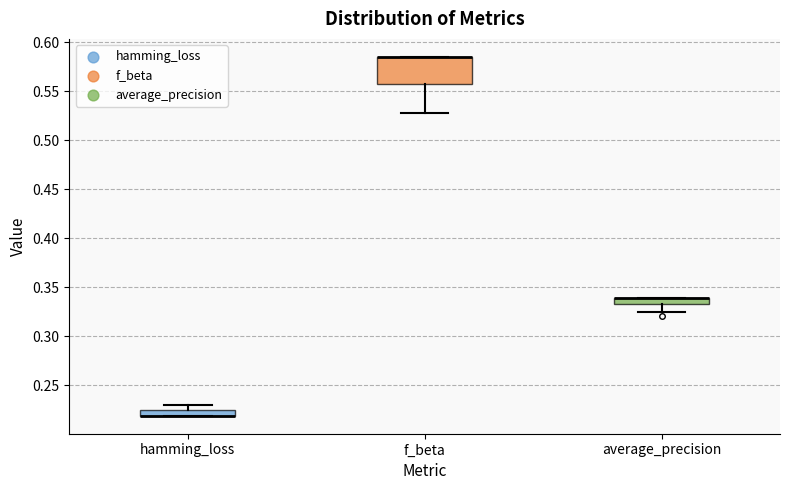

Where is the upper edge of the box for average_precision on the y-axis? The values are not printed on the chart, so give them approximately, as read against the axis.

0.340